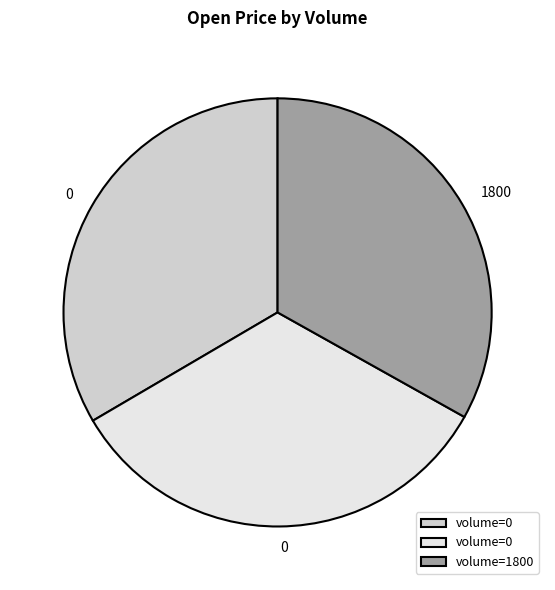

Is there any slice that represents more than half of the pie?

No